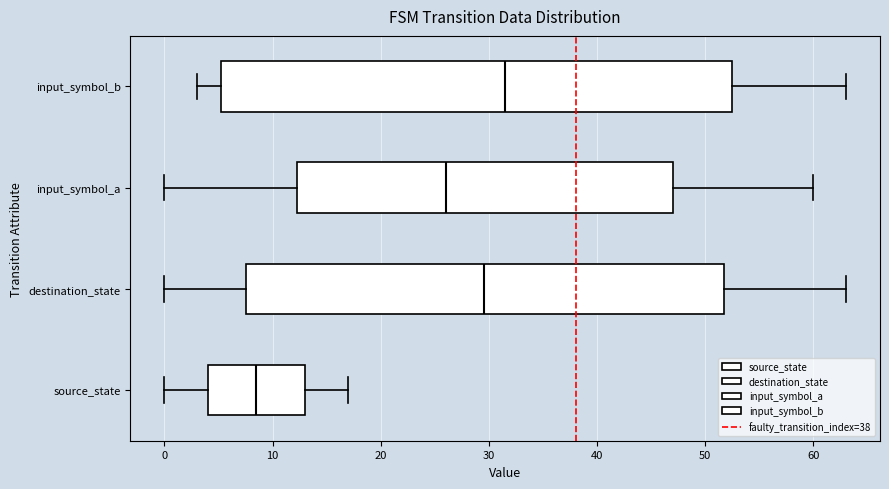

Comparing the boxes themselves (not the whiskers), which one is the widest?

input_symbol_b